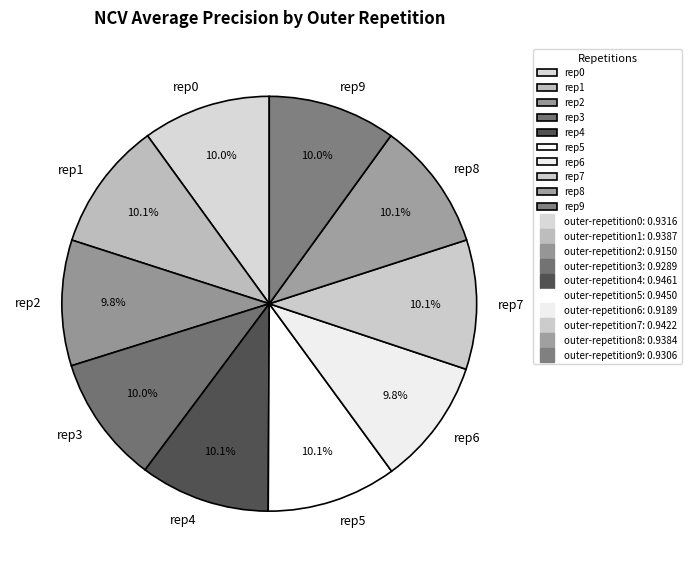

Is rep2 the majority of the pie?

No